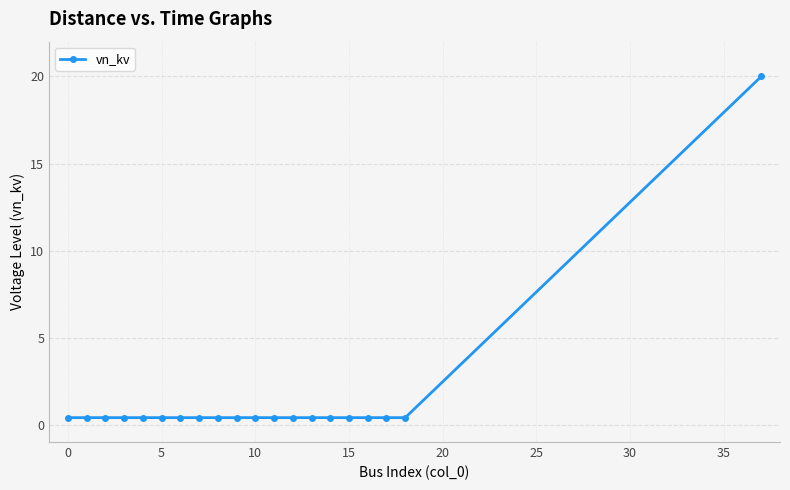

What is the maximum value shown in the chart?

20.0